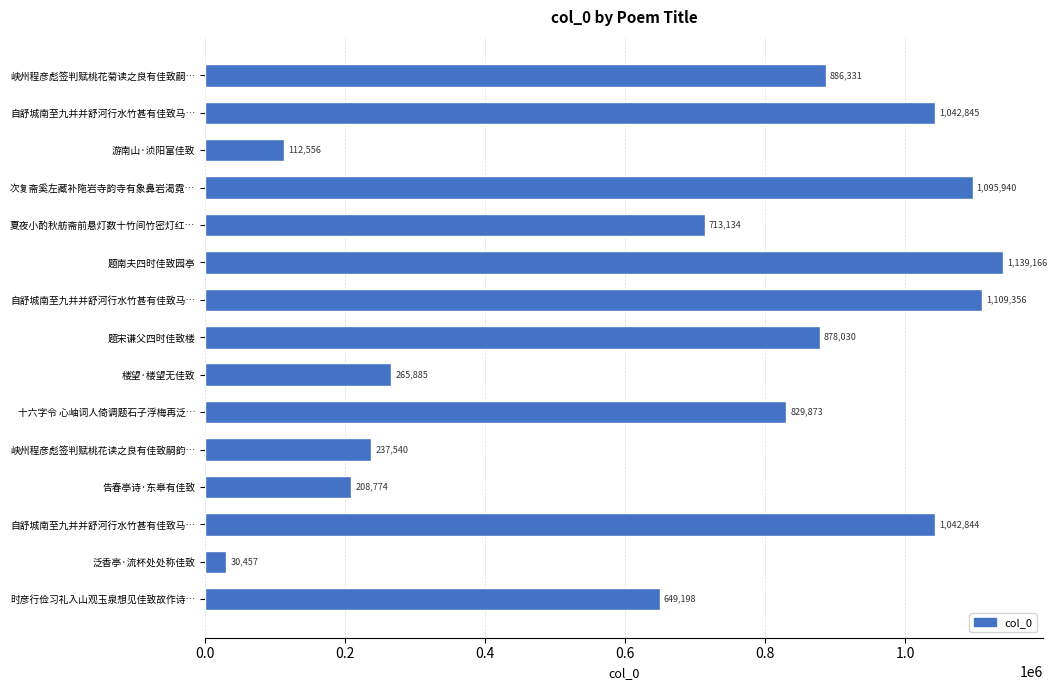

What is the difference between the maximum and minimum values?

1108709